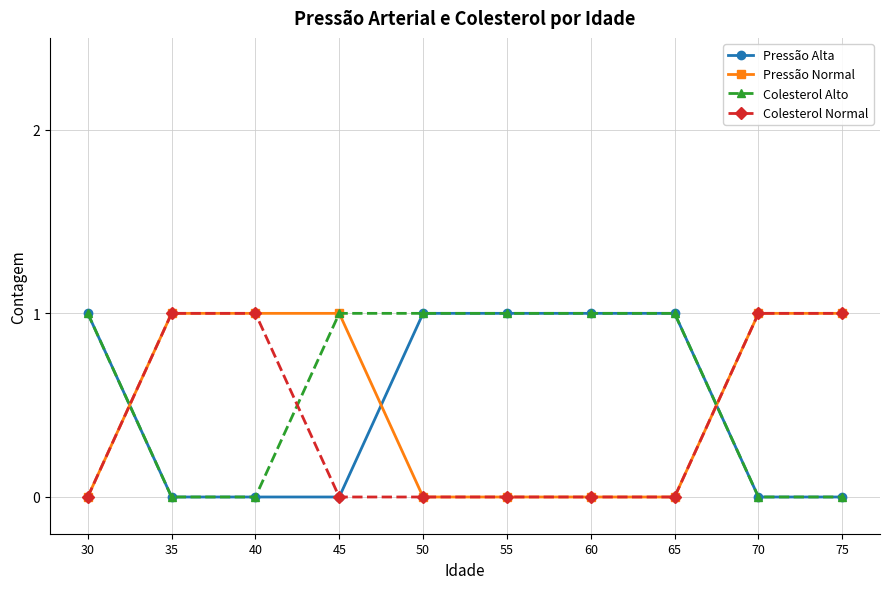

Where do Colesterol Normal and Colesterol Alto first cross each other?

30 and 35